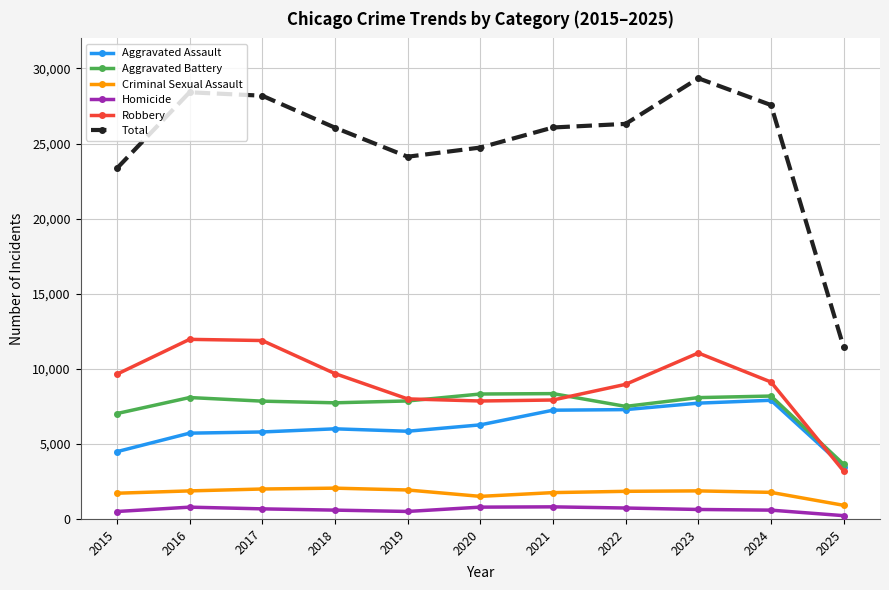

Does the chart display data point markers on the line(s)?

Yes